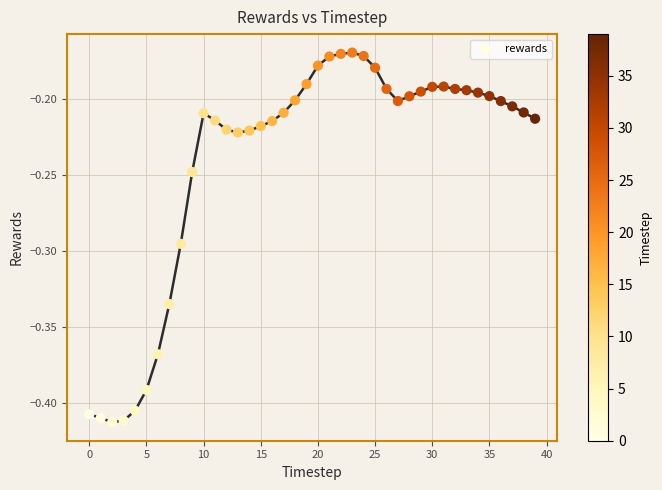

Count the number of points in this scatter plot.

40